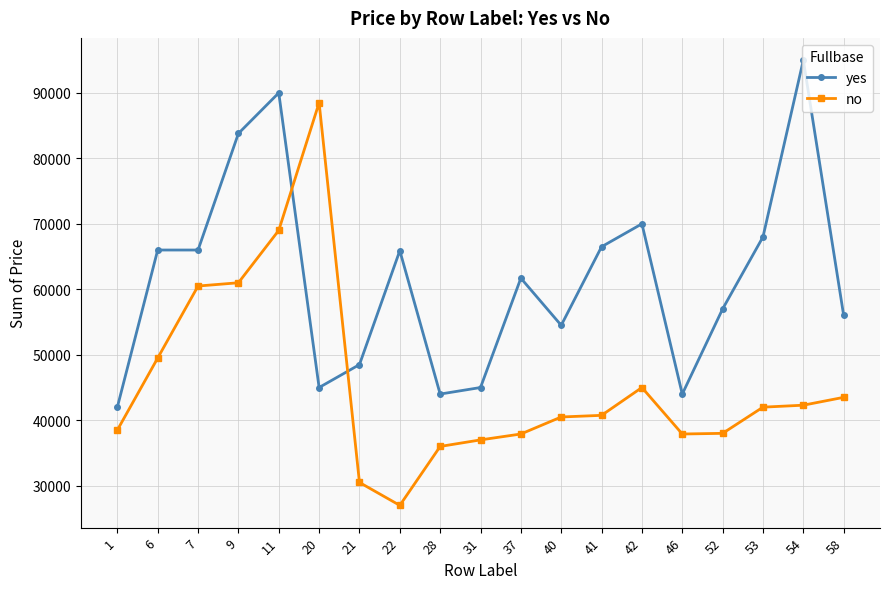

What is the sum of the yes values at 7 and 53?

134000